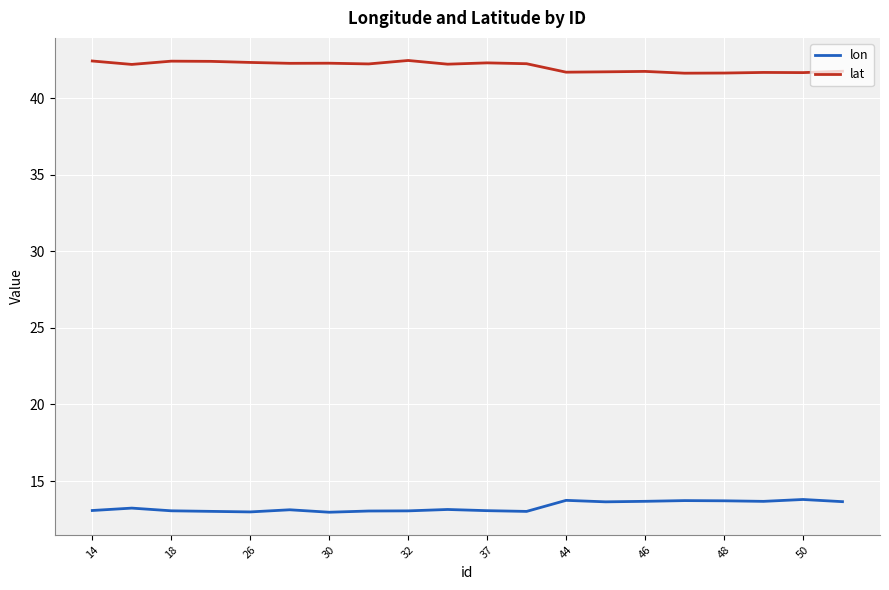

What is the difference between the maximum and minimum values in the lon series?

0.8